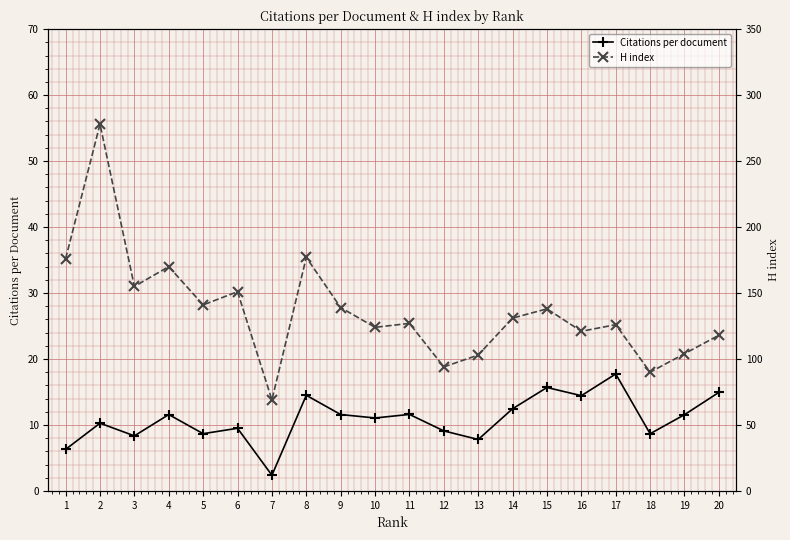

Where is the first local minimum for Citations per document?

3